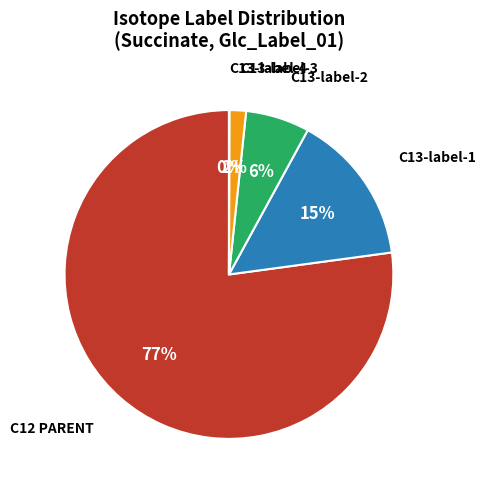

To the nearest percent, what portion does C13-label-1 represent?

15%